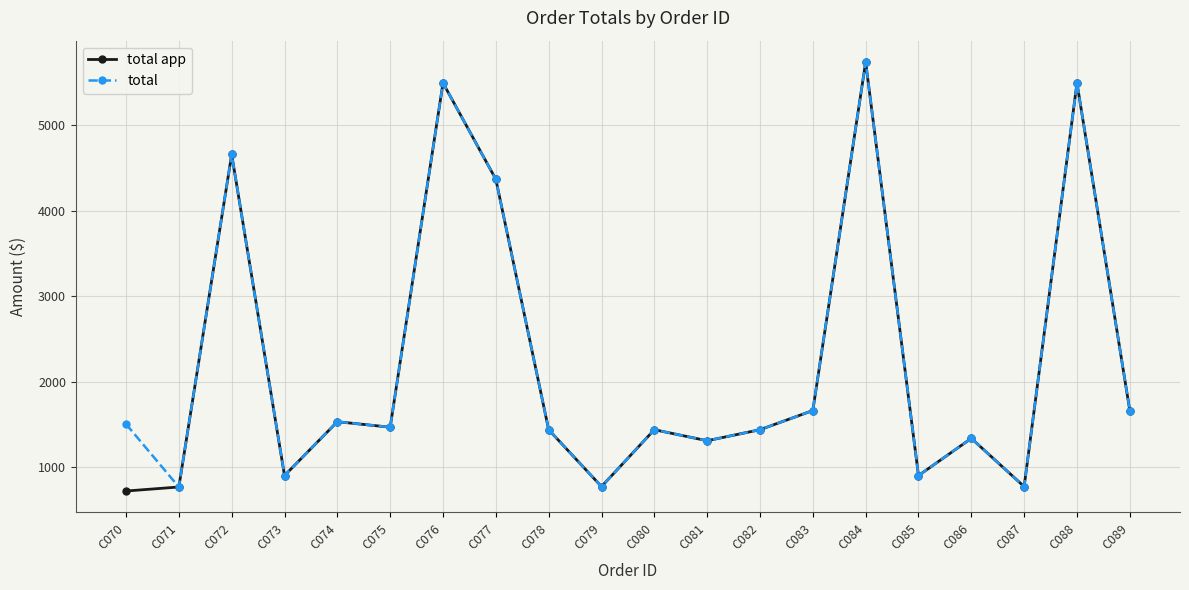

What is the difference between the maximum and minimum values in the total series?

4974.6